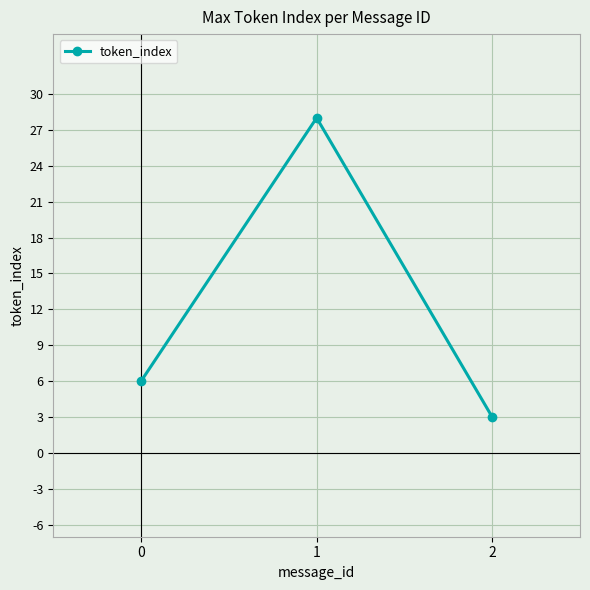

Reading left to right, list all the values displayed in this chart.

0=6	1=28	2=3